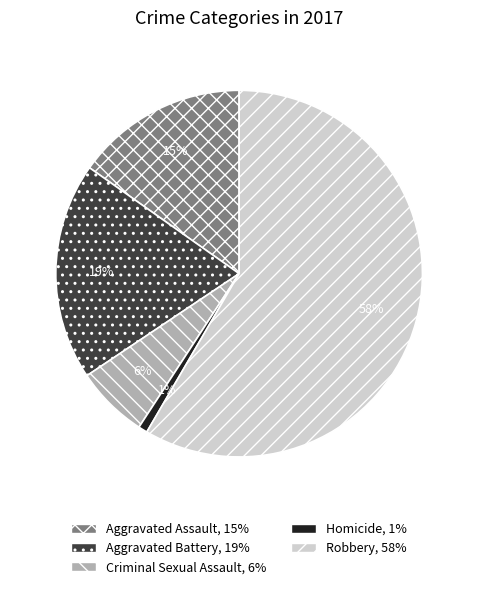

True or false: Homicide accounts for 11% of the total.

False